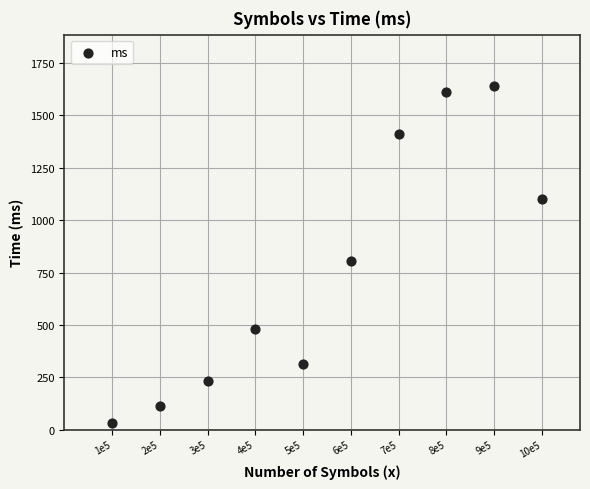

What Y value in the scatter plot is closest to 835?

804